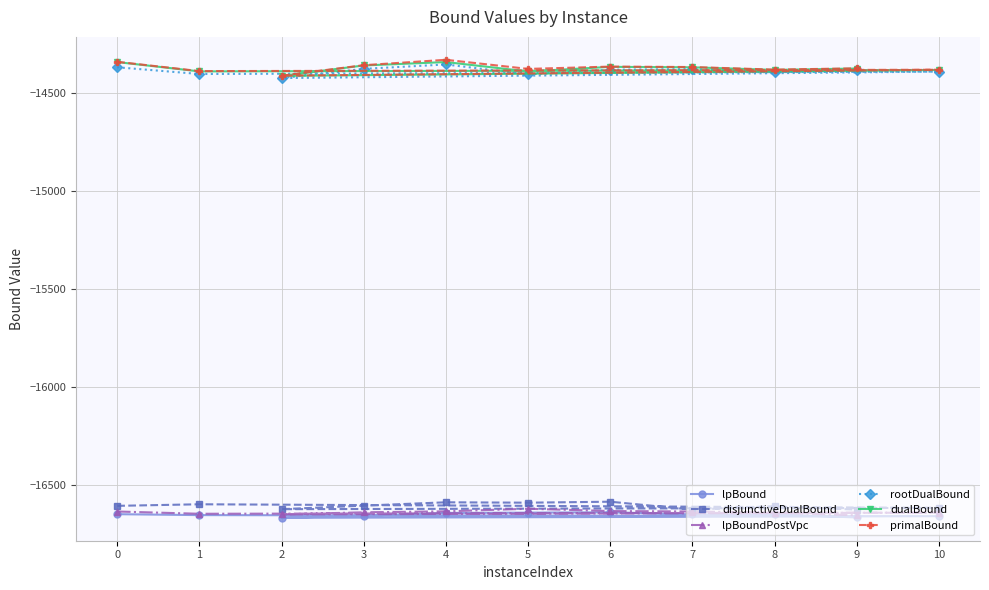

What position from the right is 1?

10